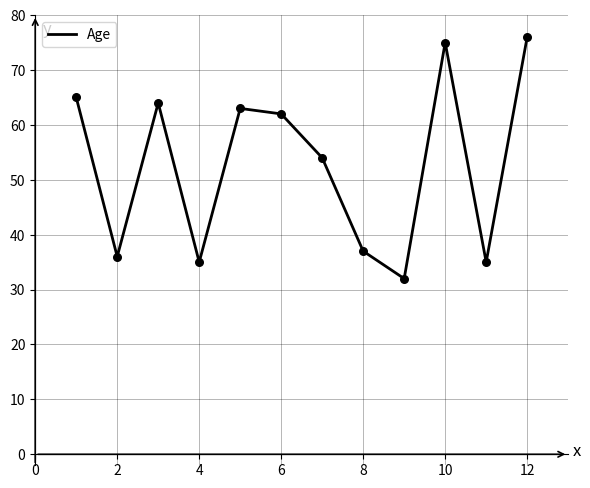

What is the difference between the maximum and minimum values?

44